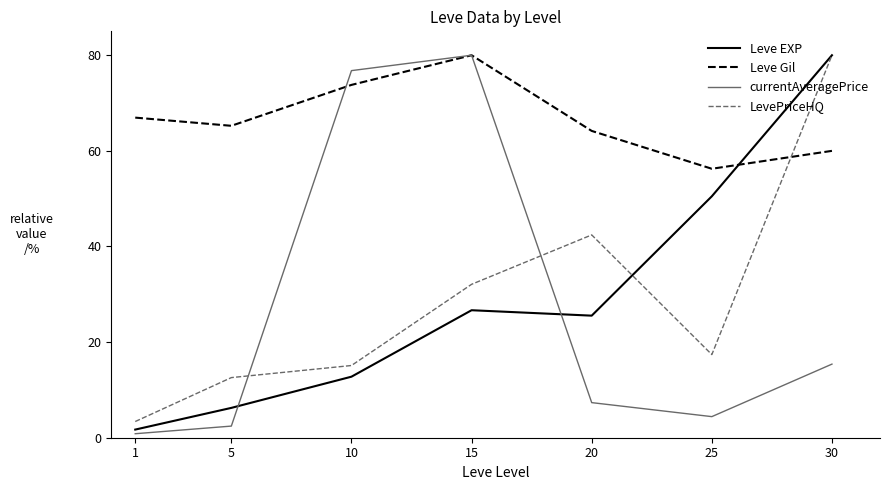

Where do LevePriceHQ and Leve EXP first cross each other?

20 and 25